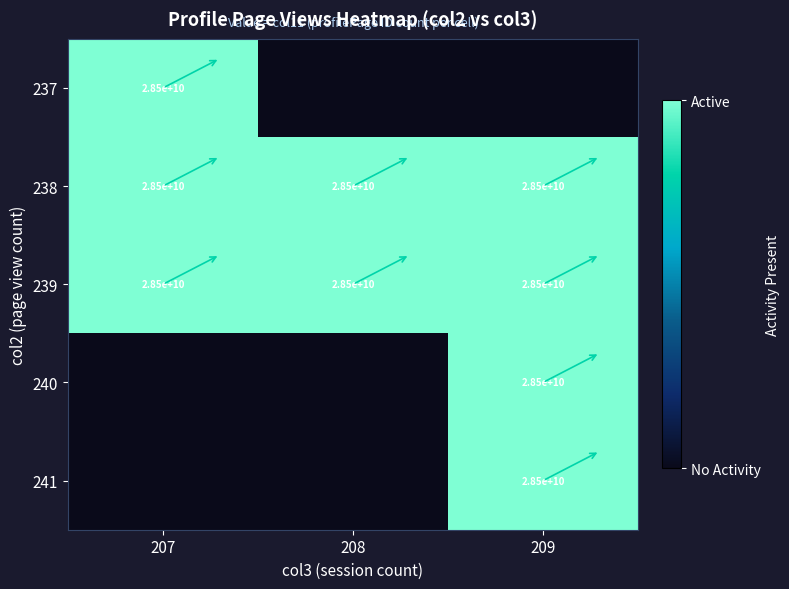

The 241 series shows 8017125080 at 209. True or false?

False